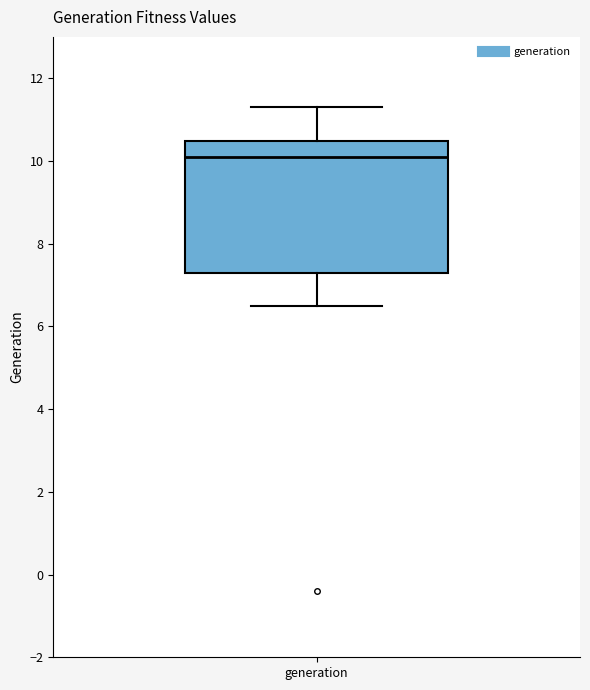

Transcribe this box plot: give where the median line is, the range the box spans, and where the two whiskers end, as read against the y-axis. The values are not printed on the chart, so give them approximately, as read against the axis.

median 10.2, box 7.4 to 10.4, whiskers 6.6 to 11.4